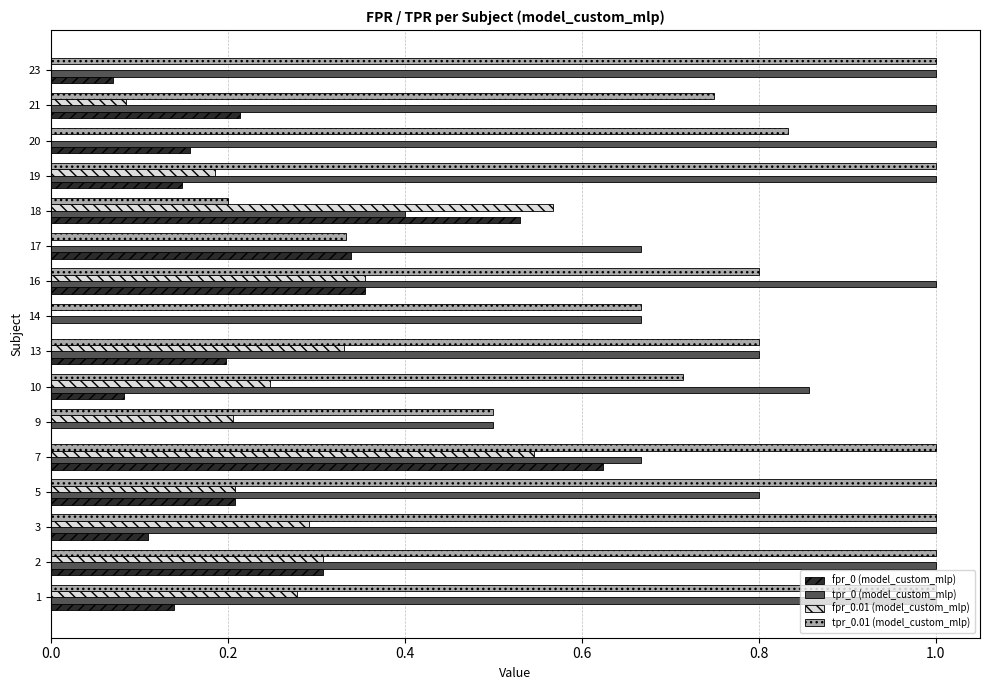

True or false: fpr_0.01 (model_custom_mlp) has a value of 0.2 at 20.

False